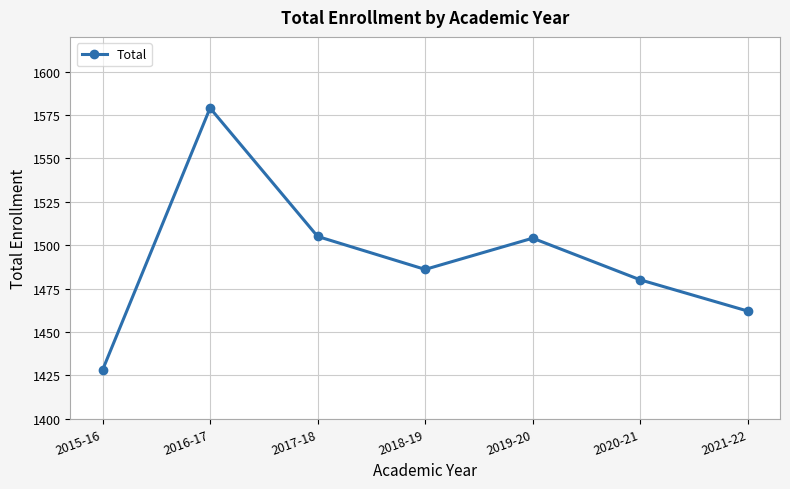

What is the average value?

1492